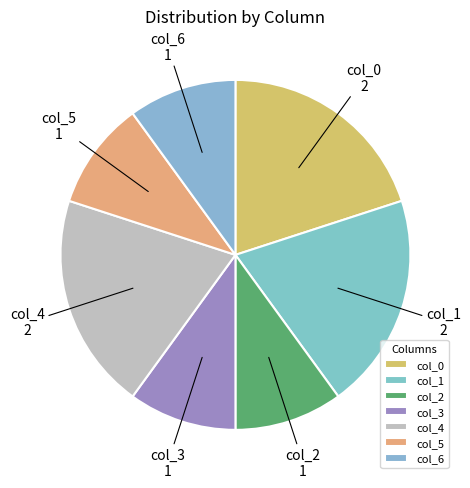

Approximately how many times larger is the value at col_6 compared to col_4?

0.5